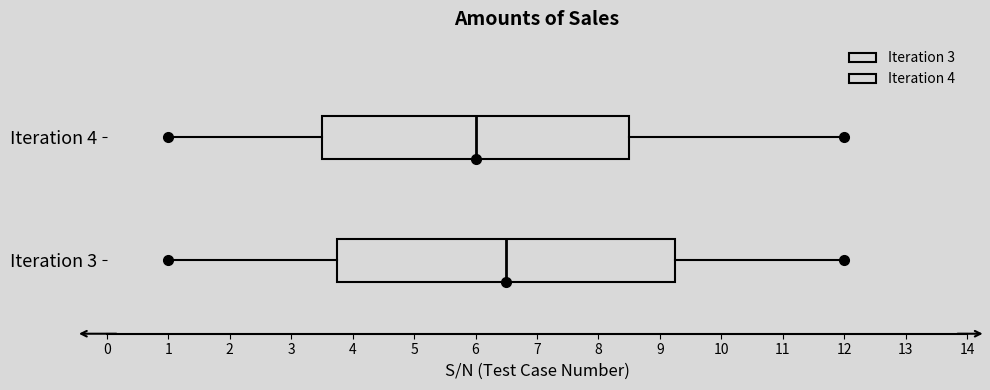

Reading bottom to top, transcribe this box plot: for each box, give where its median line is, the range the box spans, and where its two whiskers end, as read against the x-axis. The values are not printed on the chart, so give them approximately, as read against the axis.

Iteration 3: median 6.5, box 3.8 to 9.3, whiskers 1.0 to 12.0
Iteration 4: median 6.0, box 3.5 to 8.5, whiskers 1.0 to 12.0